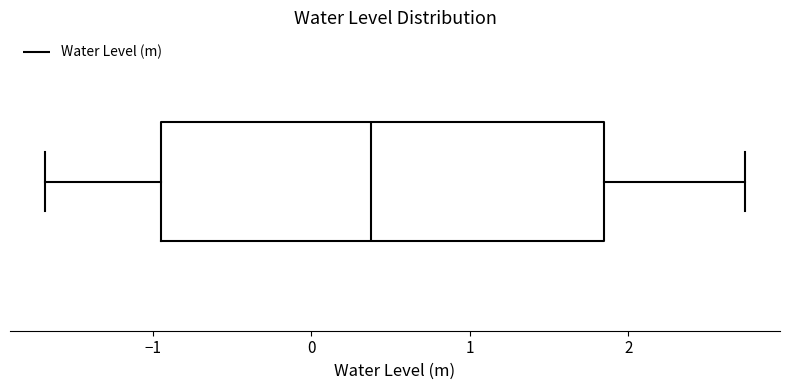

Transcribe this box plot: give where the median line is, the range the box spans, and where the two whiskers end, as read against the x-axis. The values are not printed on the chart, so give them approximately, as read against the axis.

median 0.4, box -0.9 to 1.8, whiskers -1.7 to 2.7